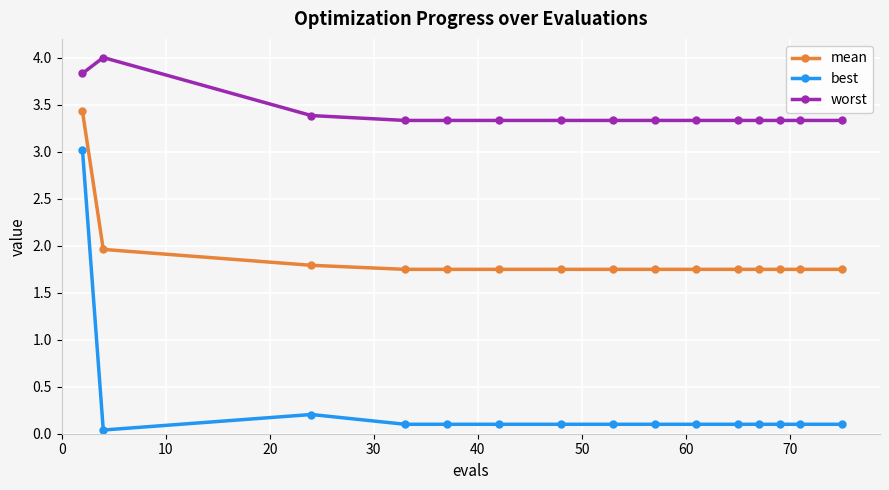

Rank the series by their average value, from highest to lowest.

worst, mean, best